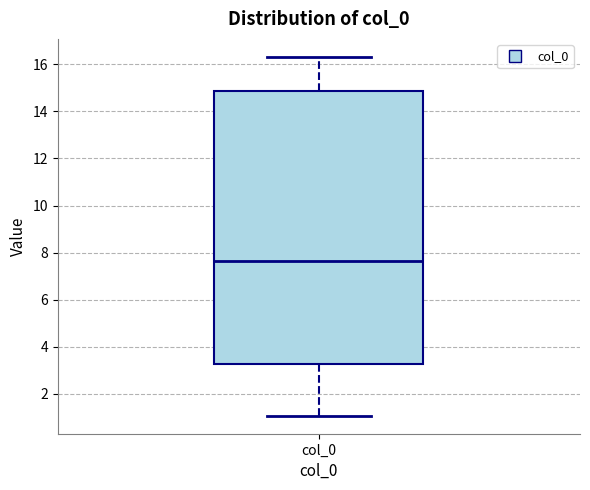

Read this box plot against the y-axis: the position of the median line, the range covered by the box, and the ends of both whiskers. The values are not printed on the chart, so give them approximately, as read against the axis.

median 7.6, box 3.2 to 14.8, whiskers 1.0 to 16.4